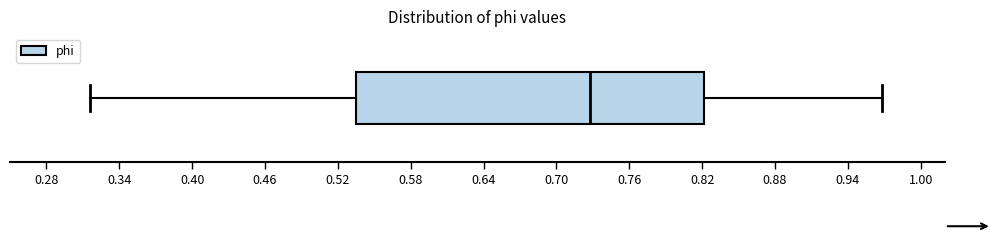

Transcribe this box plot: give where the median line is, the range the box spans, and where the two whiskers end, as read against the x-axis. The values are not printed on the chart, so give them approximately, as read against the axis.

median 0.73, box 0.53 to 0.82, whiskers 0.32 to 0.97